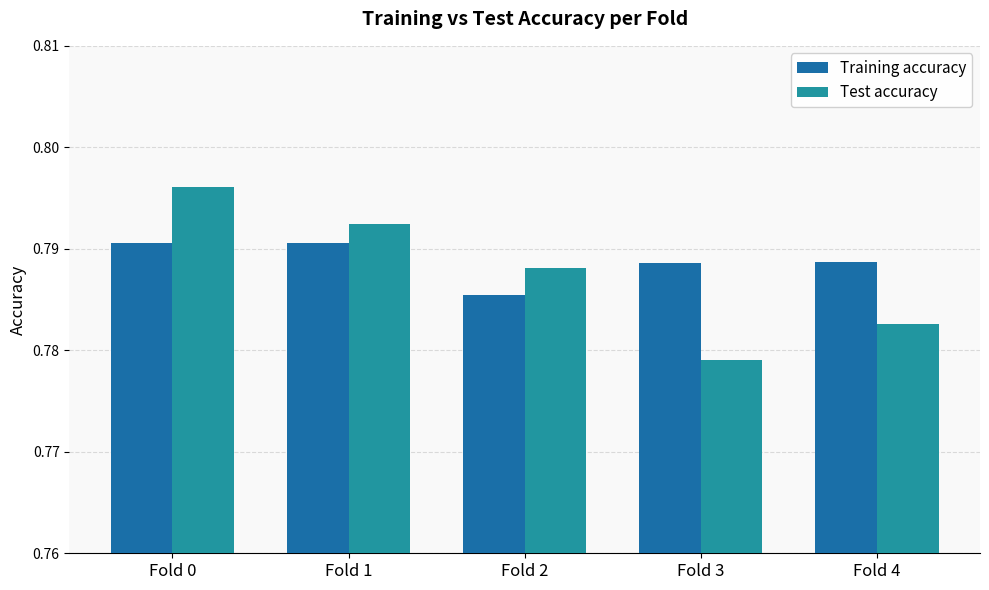

What is the total value across all series at Fold 0?

1.6